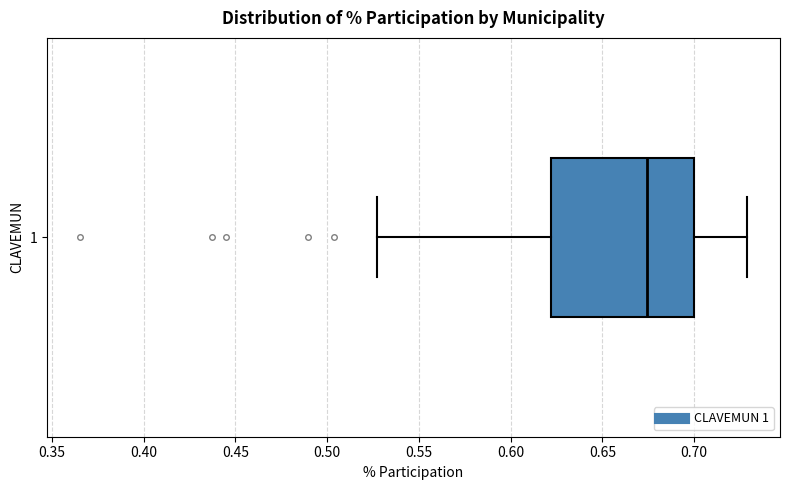

Read this box plot against the x-axis: the position of the median line, the range covered by the box, and the ends of both whiskers. The values are not printed on the chart, so give them approximately, as read against the axis.

median 0.675, box 0.620 to 0.700, whiskers 0.525 to 0.730